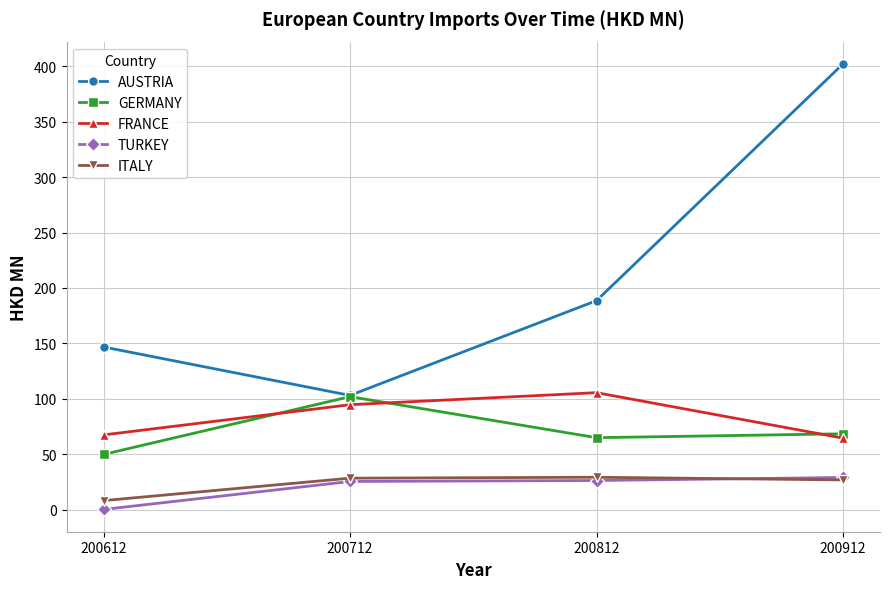

What is the smallest value displayed?

0.1